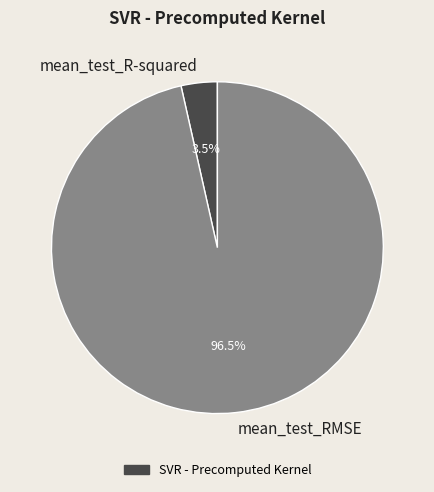

Rank the categories by value from highest to lowest.

mean_test_RMSE, mean_test_R-squared